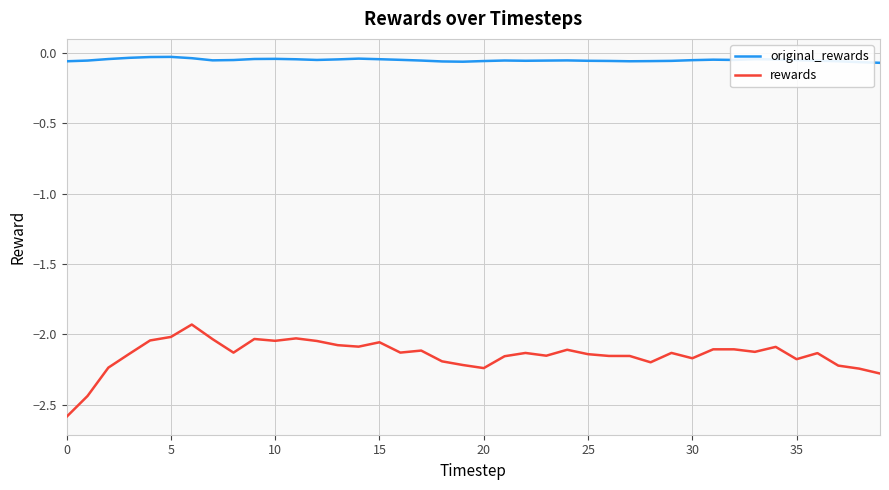

What is the smallest value displayed?

-2.6